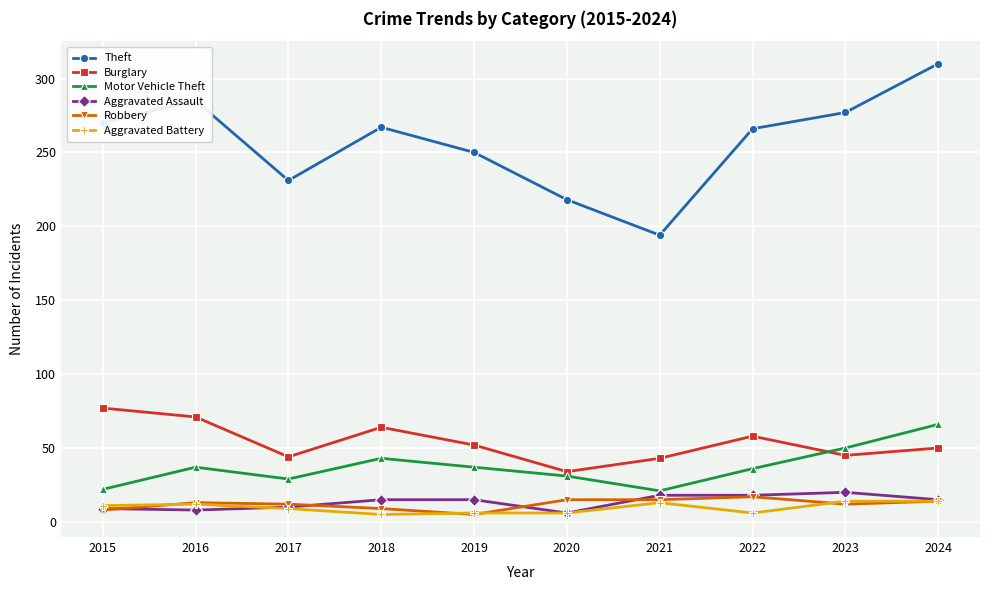

Count the number of data series in this chart.

6